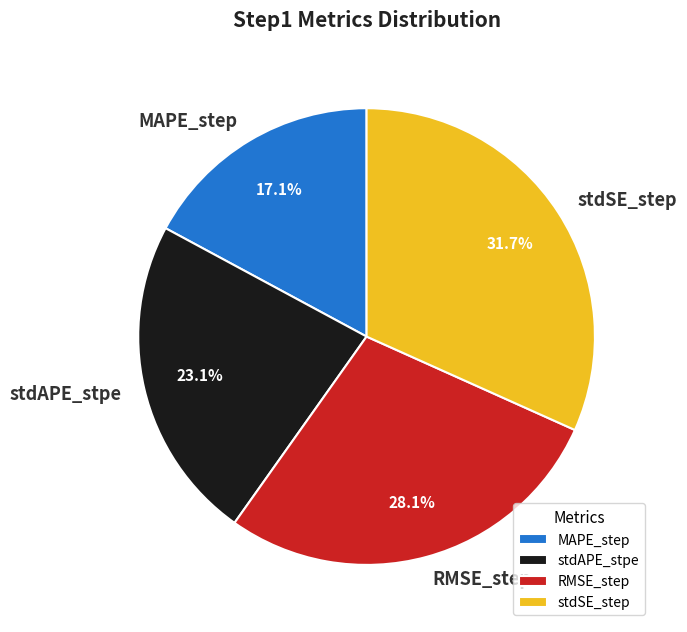

What percentage is NOT represented by RMSE_step?

71.9%